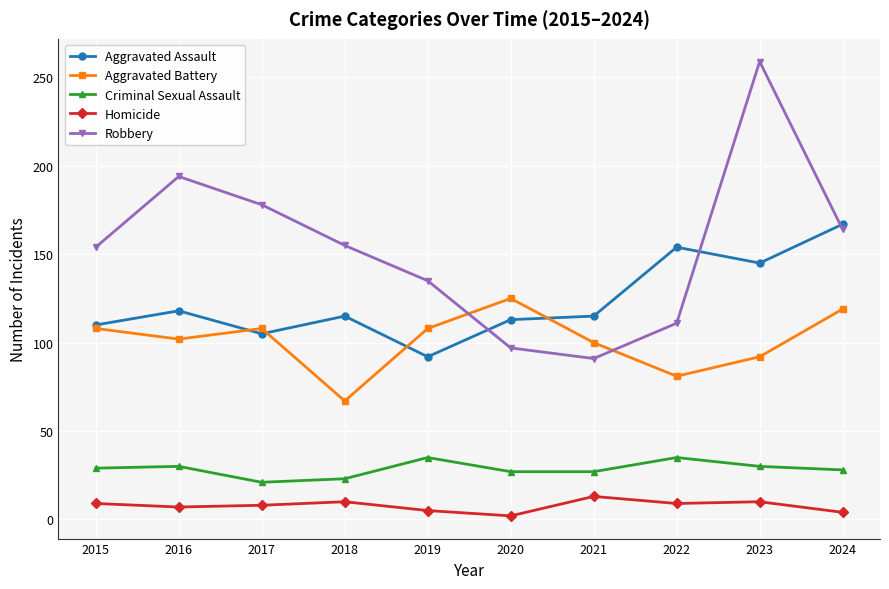

What is the difference between the second highest and second lowest values in the Aggravated Assault series?

49